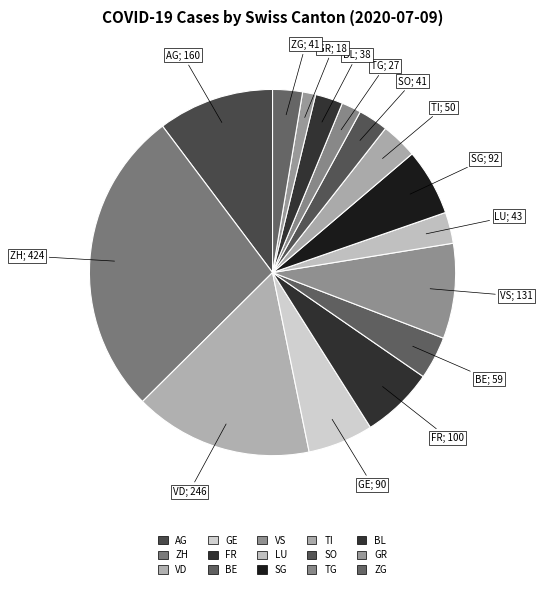

Rank the categories by value from lowest to highest.

GR, TG, BL, SO, ZG, LU, TI, BE, GE, SG, FR, VS, AG, VD, ZH